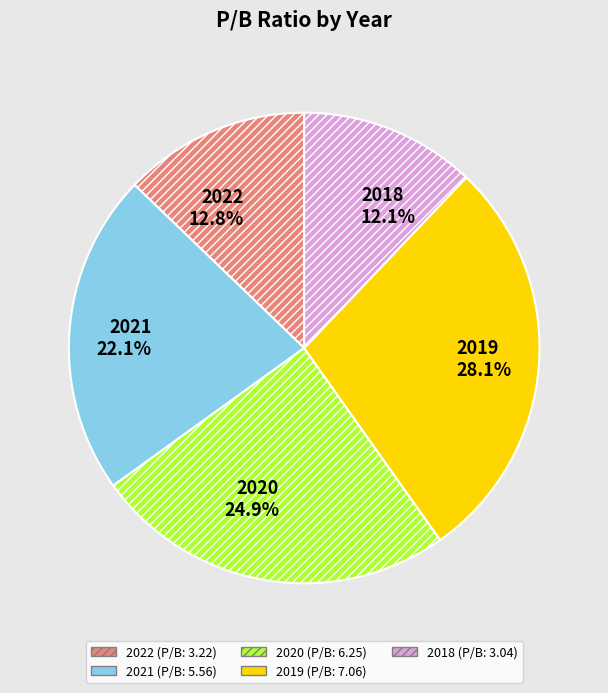

Count the number of slices in the pie.

5